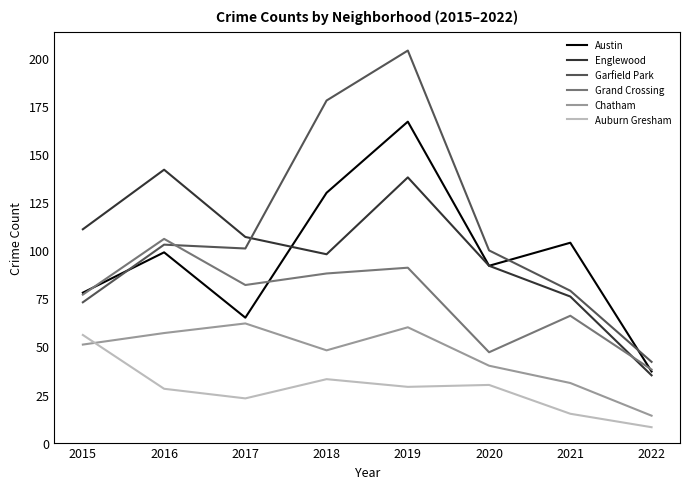

At which category is the sum across all series the highest?

2019